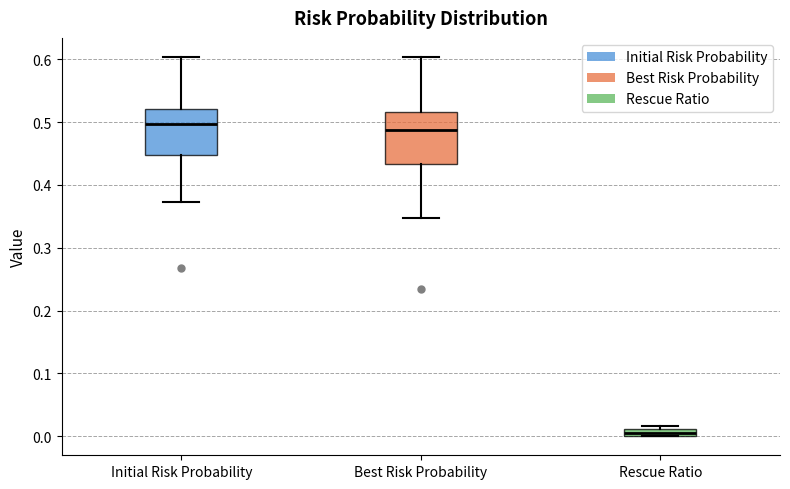

Where is the lower edge of the box for Initial Risk Probability on the y-axis? The values are not printed on the chart, so give them approximately, as read against the axis.

0.45